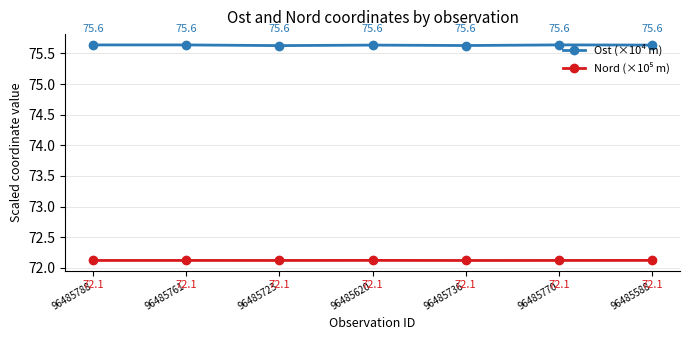

What is the spread (max minus min) of values at 96485620?

3.5